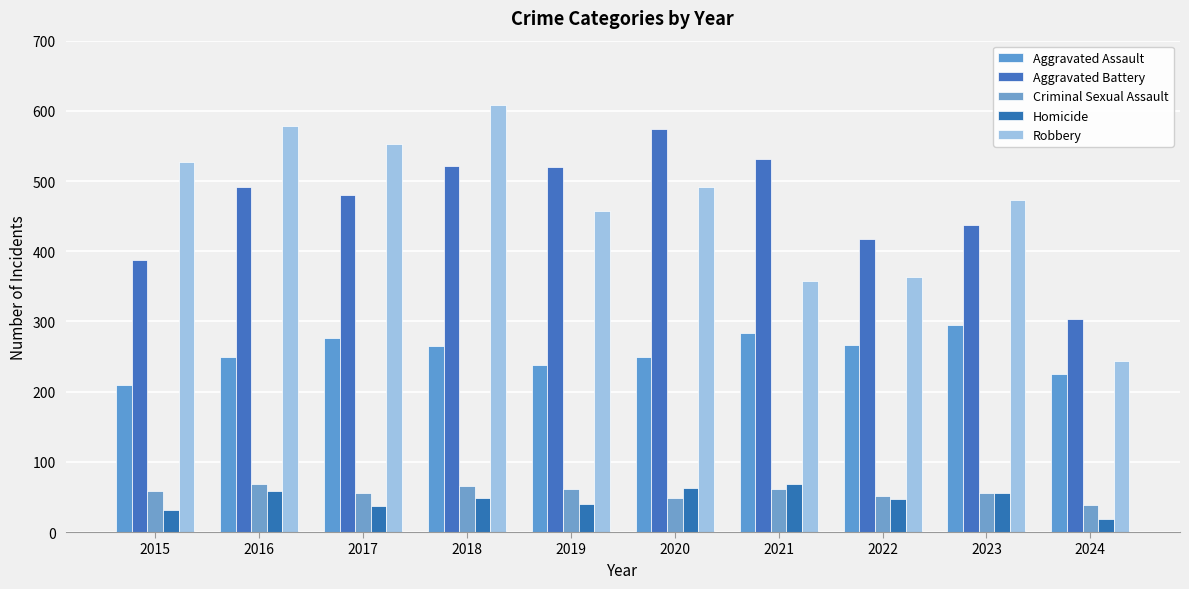

What is the difference between the highest and lowest values at 2017?

516